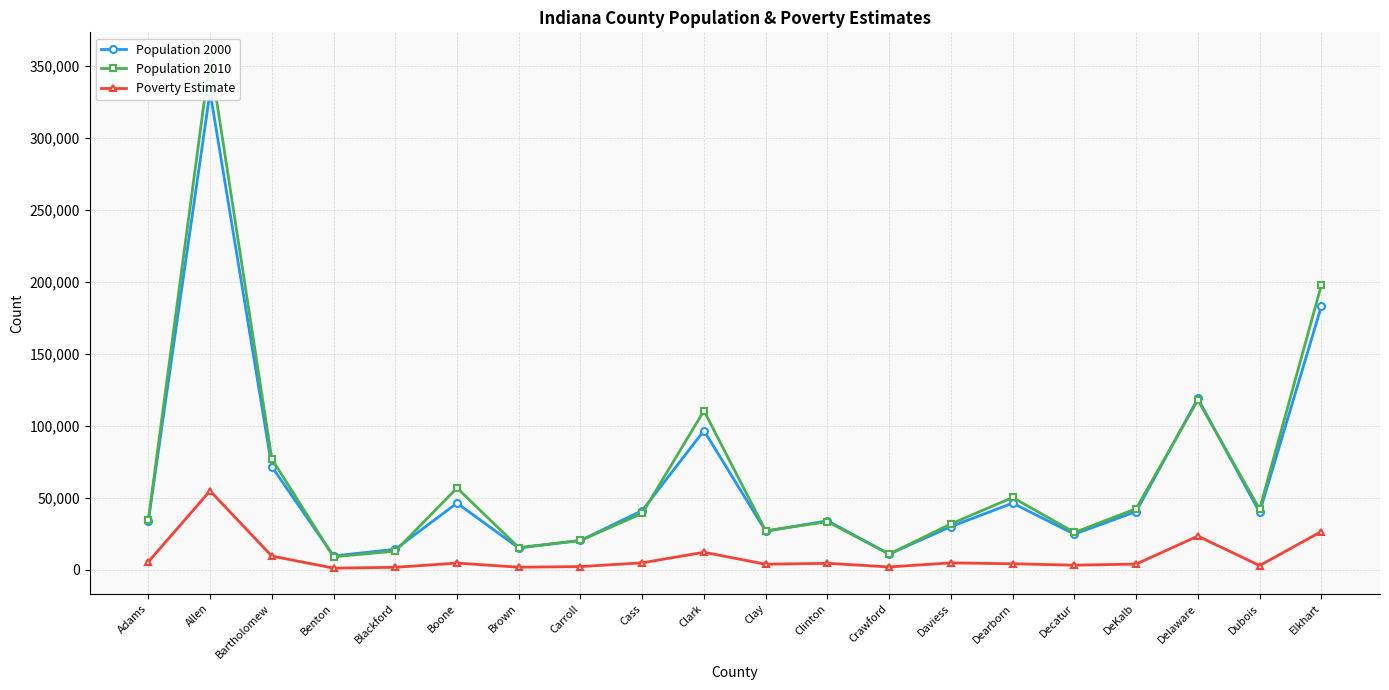

What is the label of the 4th point from the right?

DeKalb